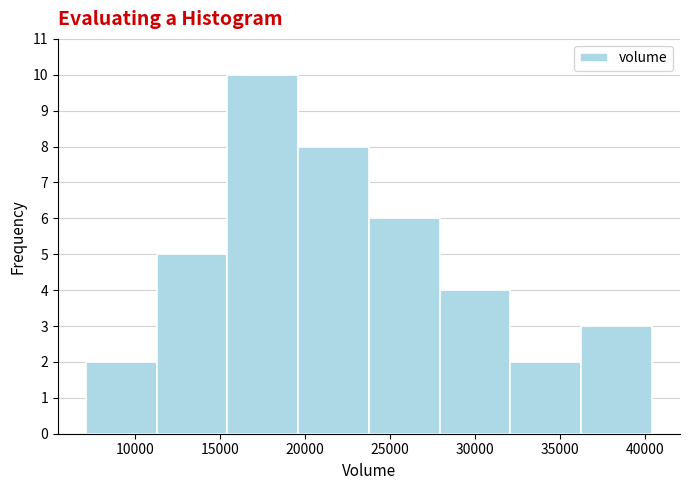

Over which range of the x-axis is the bar tallest?

15500 to 19500